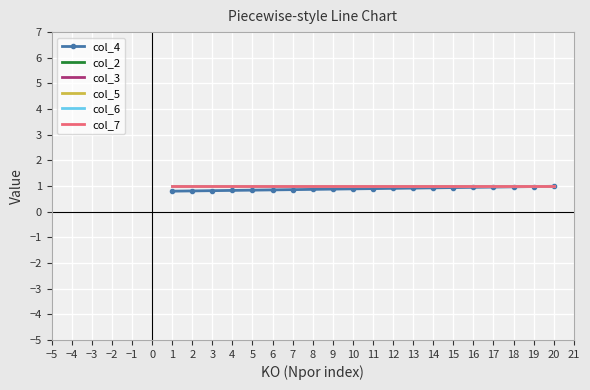

True or false: col_6 and col_2 intersect in this chart.

False